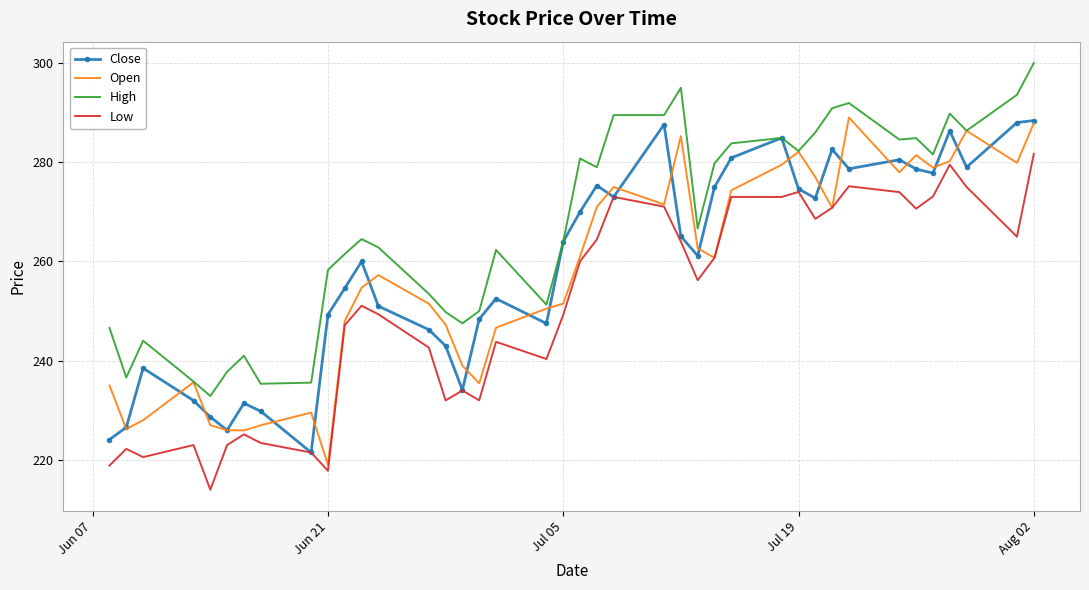

What is the highest value of the Close series?

288.4